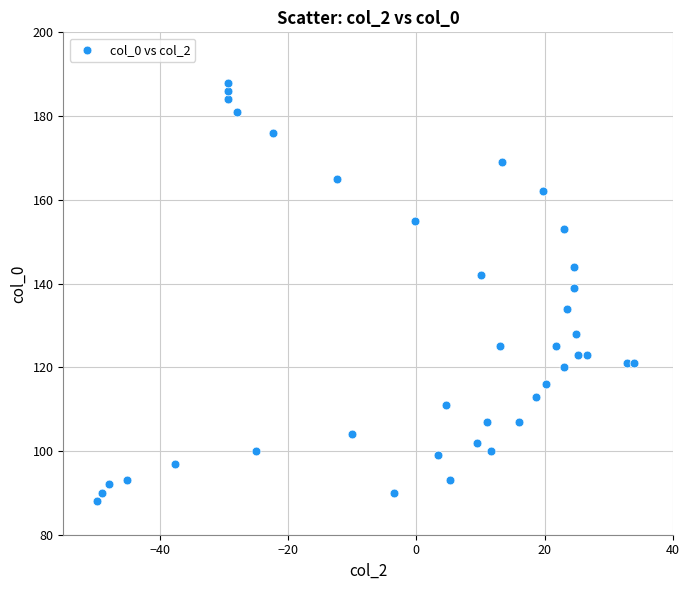

What is the range of Y values (max minus min)?

100